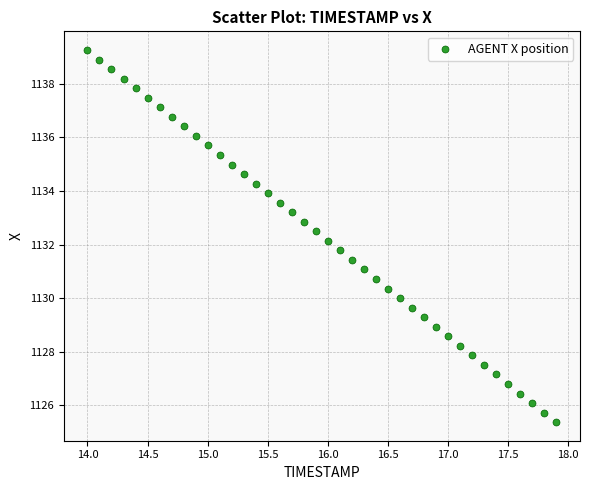

What is the range of X values (max minus min)?

3.9